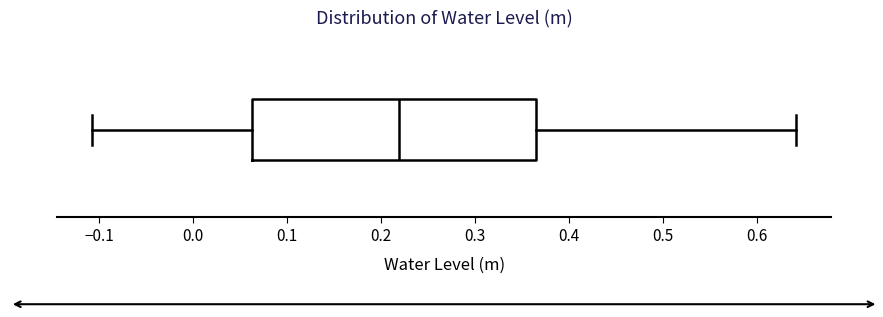

Where does the right whisker of the box end on the x-axis? The values are not printed on the chart, so give them approximately, as read against the axis.

0.64